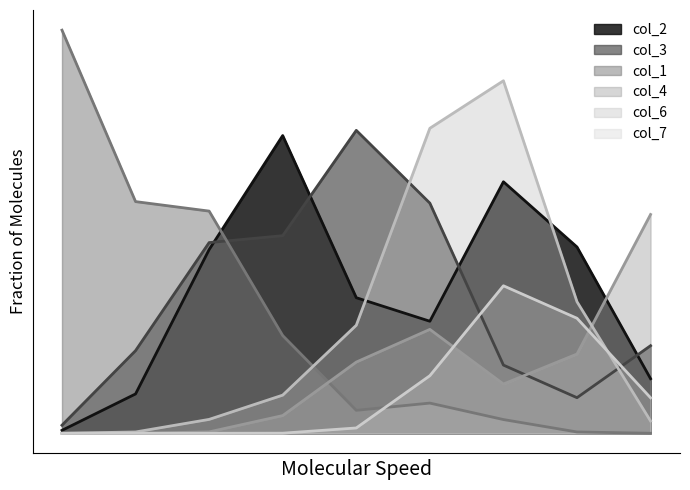

True or false: col_2 has a value of 9 at 0.

True